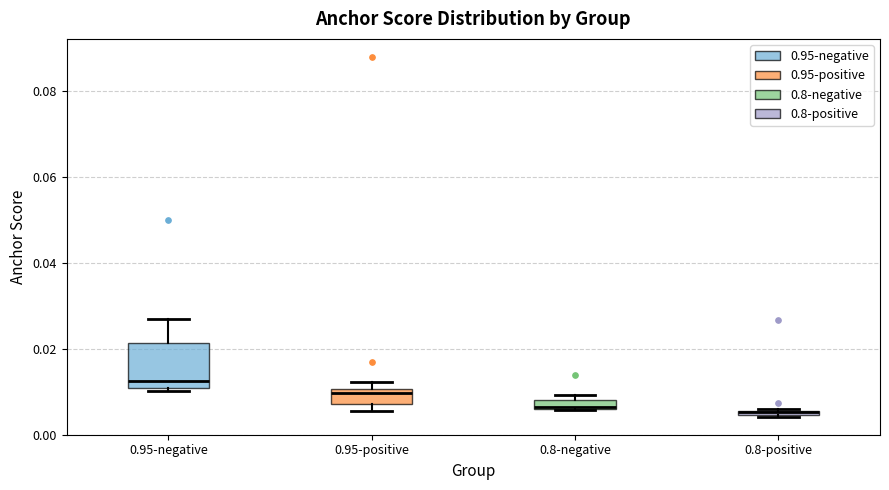

Which box is the tallest, from its lower edge to its upper edge?

0.95-negative